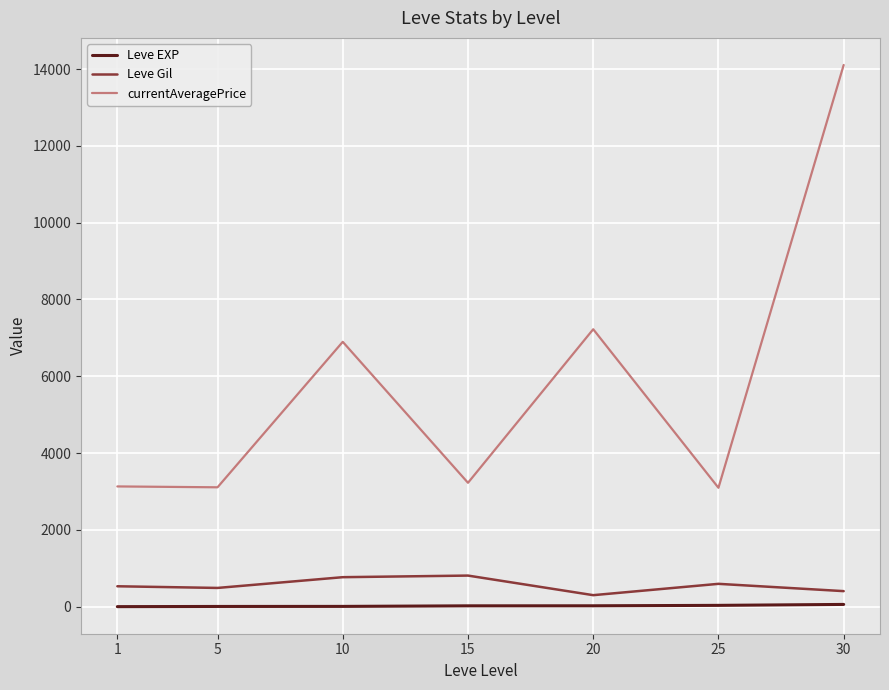

Which series has the widest spread of values?

currentAveragePrice